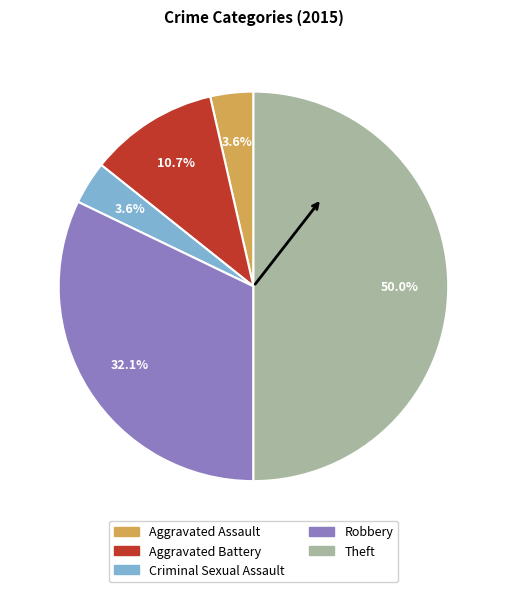

The Aggravated Battery slice represents 23% of the pie. True or false?

False